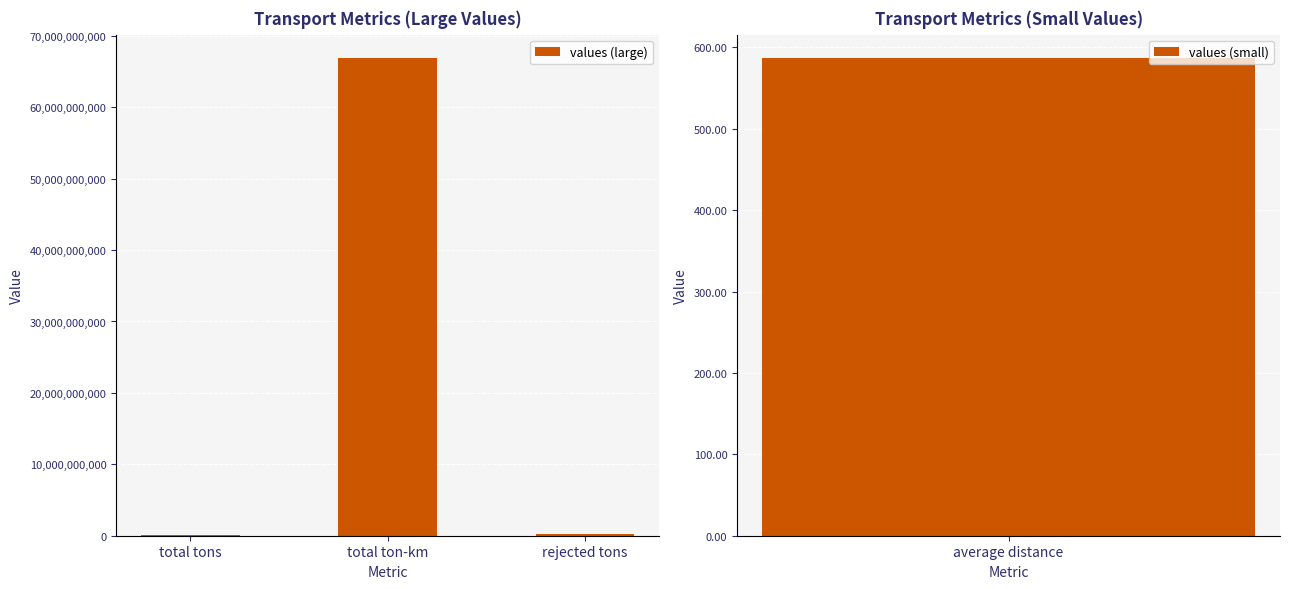

Between total tons and rejected tons, which is larger?

rejected tons